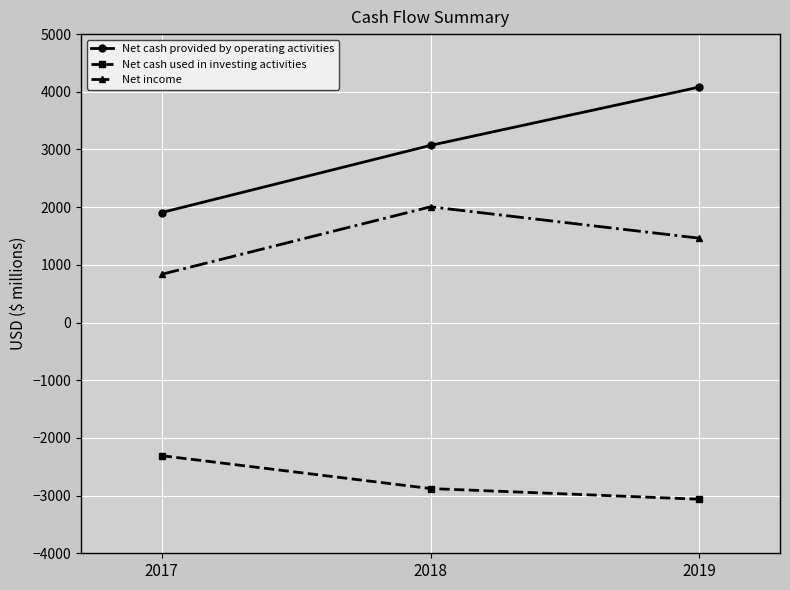

Reading right to left, what are all the values shown in this chart?

Net cash provided by operating activities: 4082	3071	1907
Net cash used in investing activities: -3063	-2878	-2308
Net income: 1462	2006	836